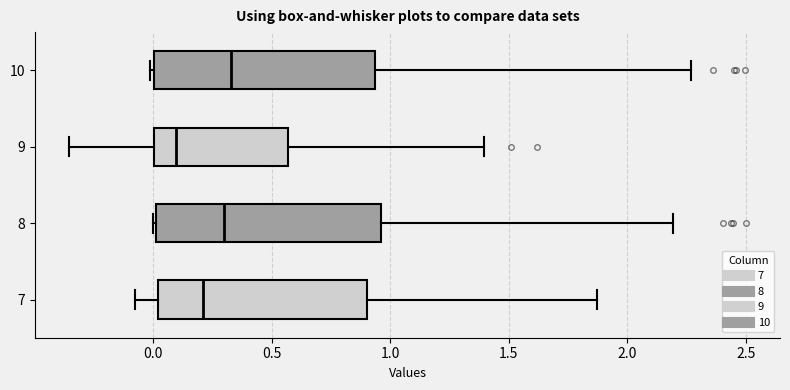

Reading bottom to top, read every box against the x-axis: the position of its median line, the range the box covers, and the ends of its whiskers. The values are not printed on the chart, so give them approximately, as read against the axis.

7: median 0.20, box 0.00 to 0.90, whiskers -0.10 to 1.85
8: median 0.30, box 0.00 to 0.95, whiskers 0.00 to 2.20
9: median 0.10, box 0.00 to 0.55, whiskers -0.35 to 1.40
10: median 0.35, box 0.00 to 0.95, whiskers 0.00 (just left of the box's left edge) to 2.25